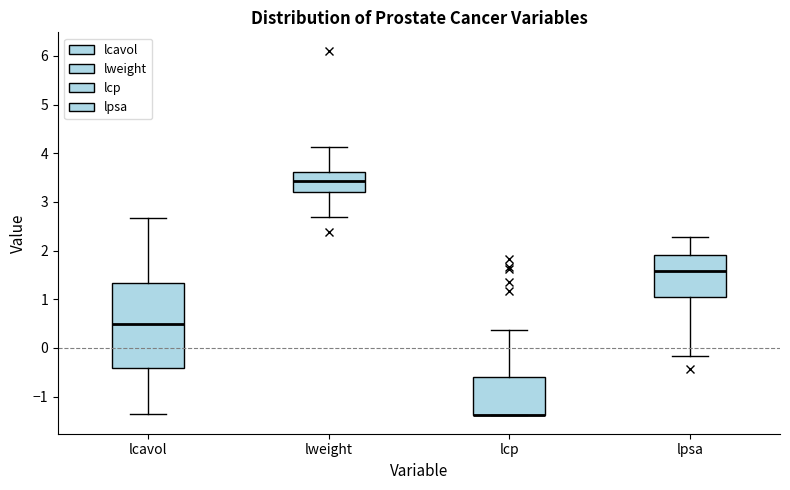

Reading left to right, transcribe this box plot: for each box, give where its median line is, the range the box spans, and where its two whiskers end, as read against the y-axis. The values are not printed on the chart, so give them approximately, as read against the axis.

lcavol: median 0.5, box -0.4 to 1.3, whiskers -1.3 to 2.7
lweight: median 3.4, box 3.2 to 3.6, whiskers 2.7 to 4.1
lcp: median -1.4 (drawn on the box's lower edge), box -1.4 to -0.6, whiskers -1.4 to 0.4
lpsa: median 1.6, box 1.0 to 1.9, whiskers -0.2 to 2.3